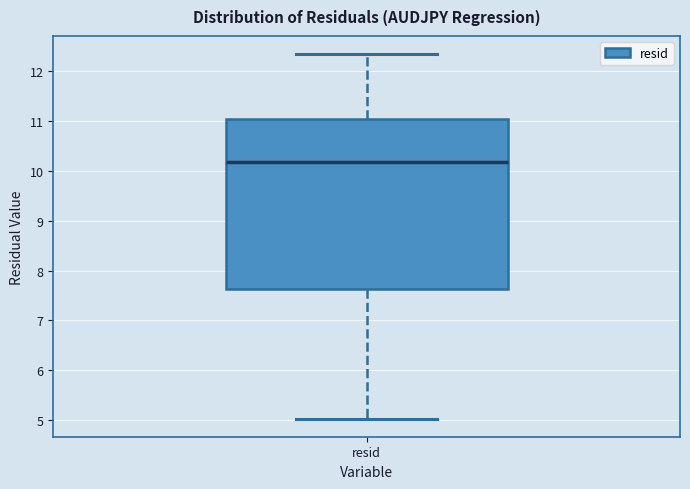

Where is the upper edge of the box for resid on the y-axis? The values are not printed on the chart, so give them approximately, as read against the axis.

11.0